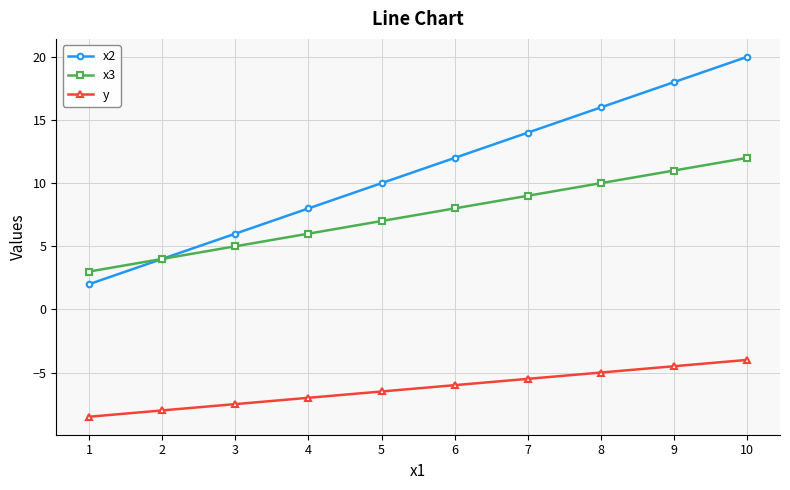

Is it true that x2 equals 6.0 at 3?

True